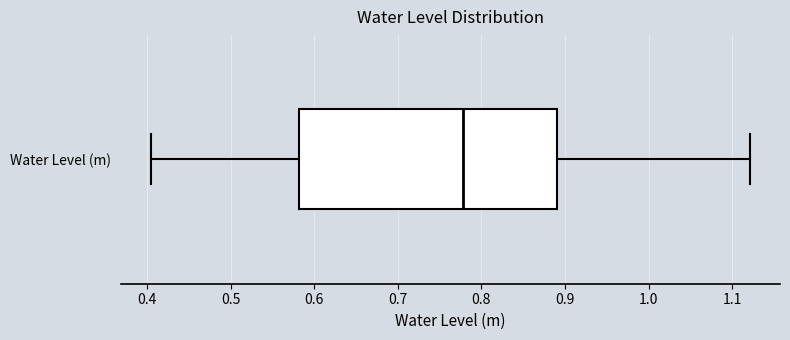

Transcribe this box plot: give where the median line is, the range the box spans, and where the two whiskers end, as read against the x-axis. The values are not printed on the chart, so give them approximately, as read against the axis.

median 0.78, box 0.58 to 0.89, whiskers 0.40 to 1.12